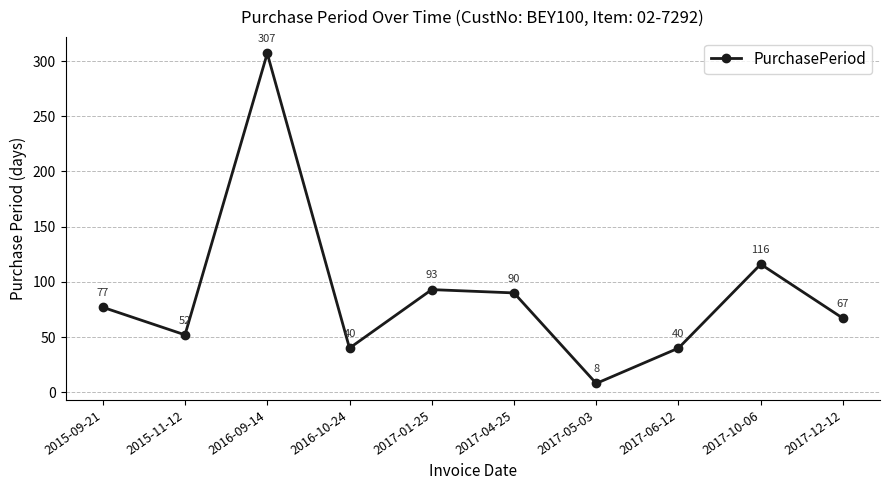

How many data points does each series have?

10